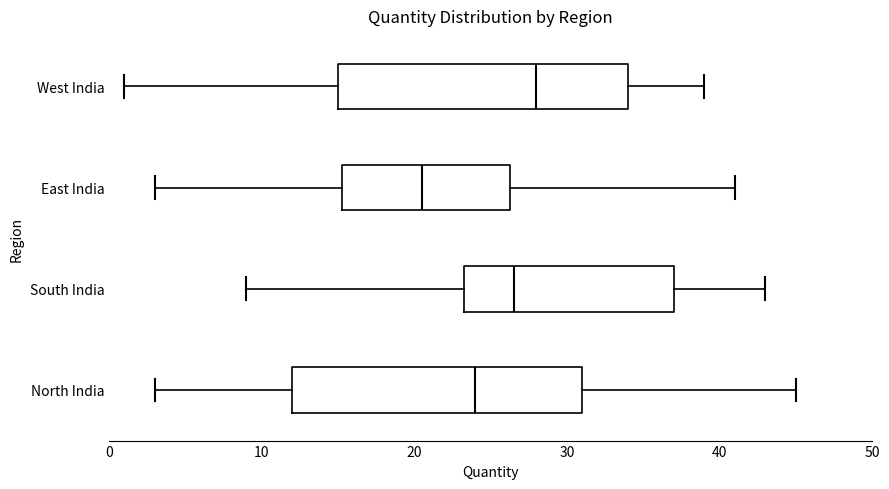

Reading bottom to top, read every box against the x-axis: the position of its median line, the range the box covers, and the ends of its whiskers. The values are not printed on the chart, so give them approximately, as read against the axis.

North India: median 24, box 12 to 31, whiskers 3 to 45
South India: median 27, box 23 to 37, whiskers 9 to 43
East India: median 21, box 15 to 26, whiskers 3 to 41
West India: median 28, box 15 to 34, whiskers 1 to 39